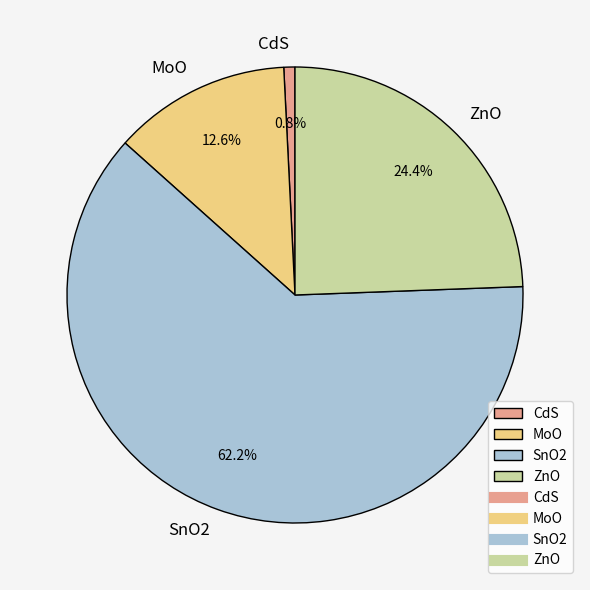

To the nearest percent, what percentage of the pie is SnO2?

62%